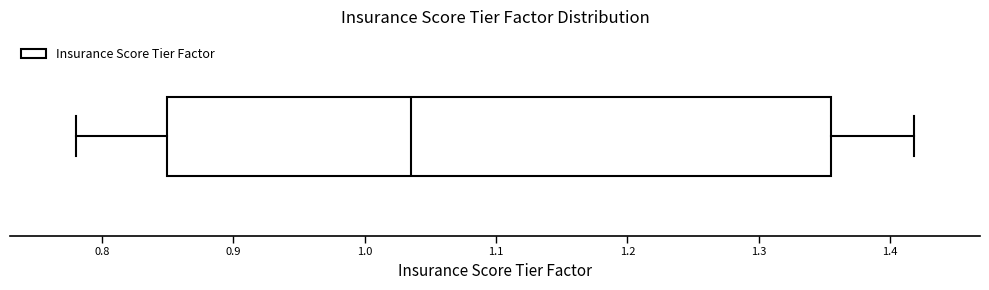

Transcribe this box plot: give where the median line is, the range the box spans, and where the two whiskers end, as read against the x-axis. The values are not printed on the chart, so give them approximately, as read against the axis.

median 1.04, box 0.85 to 1.36, whiskers 0.78 to 1.42